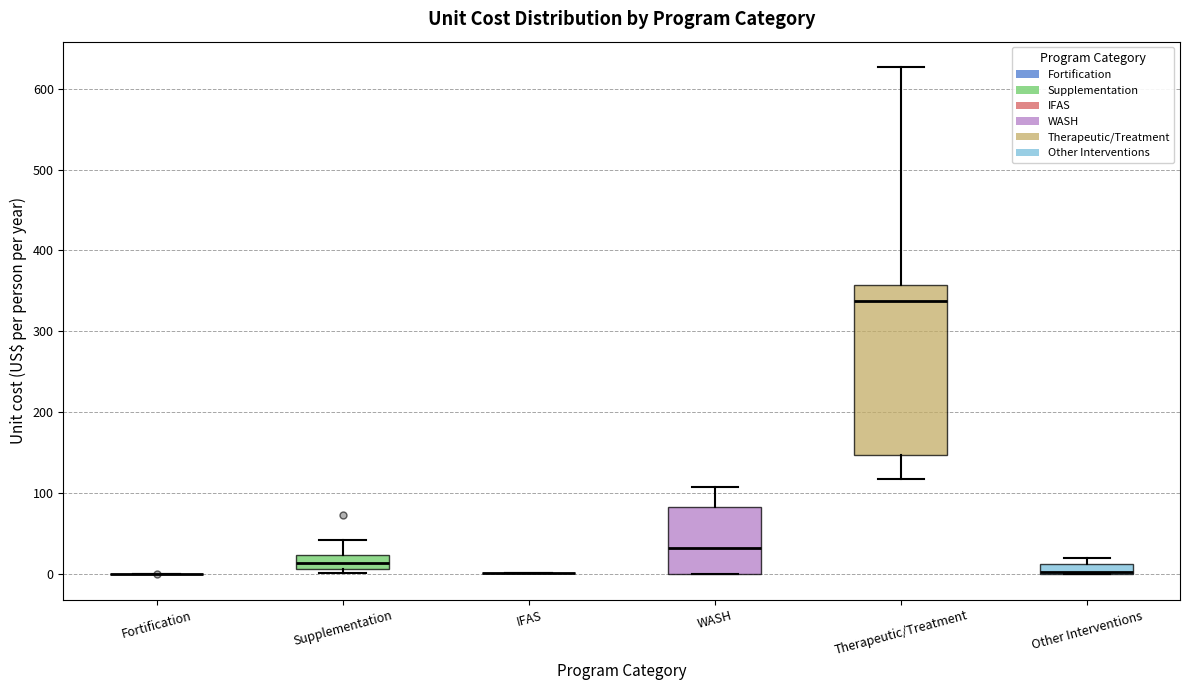

Where is the lower edge of the box for WASH on the y-axis? The values are not printed on the chart, so give them approximately, as read against the axis.

0